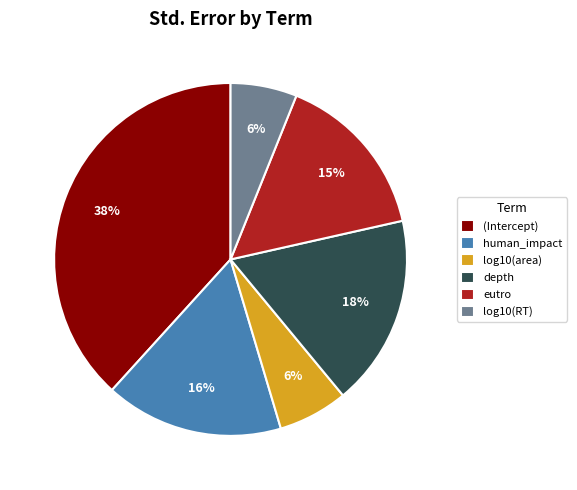

How many slices are in this pie chart?

6